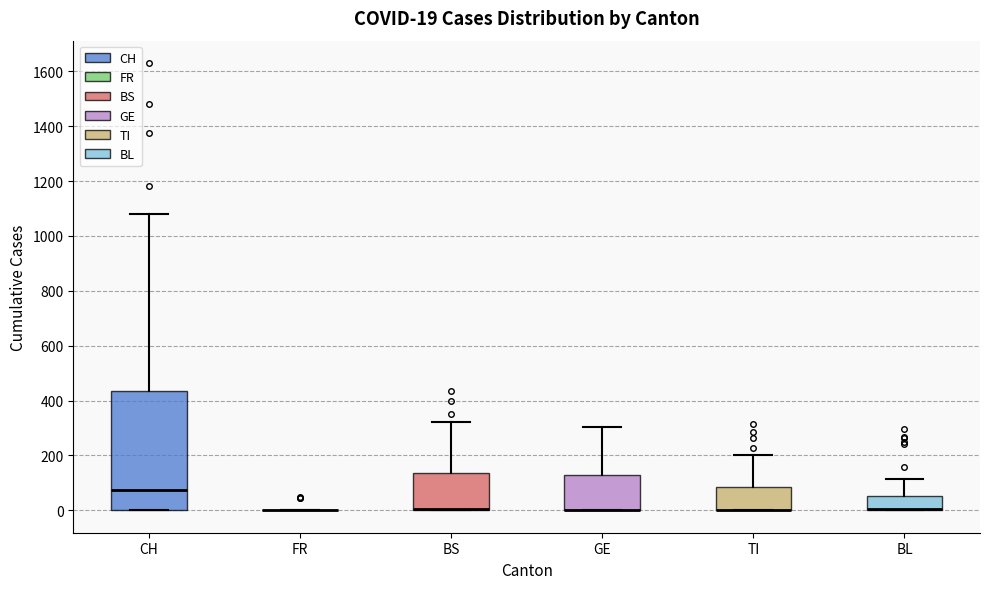

Which box is the tallest, from its lower edge to its upper edge?

CH